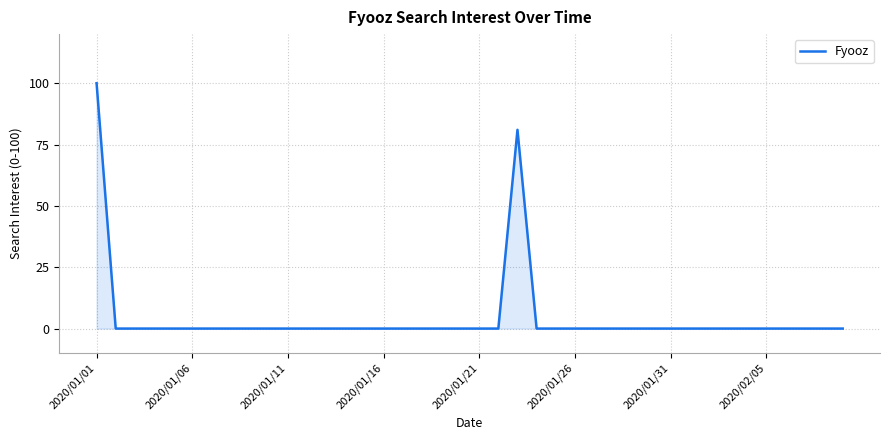

What is the greatest value displayed?

100